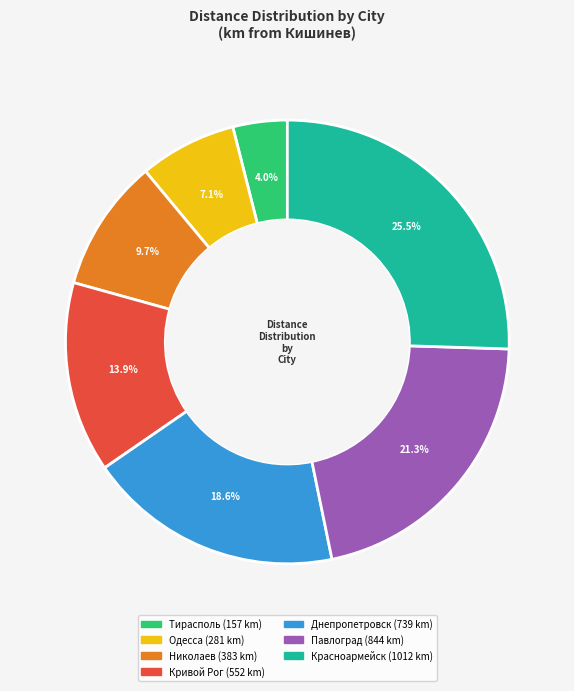

To the nearest percent, what percentage of the pie is Днепропетровск?

19%